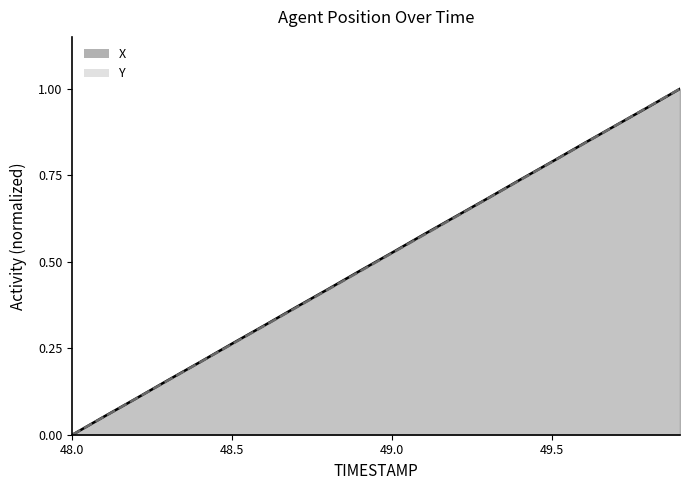

Rank the series at 49.5 from highest to lowest value.

X, Y